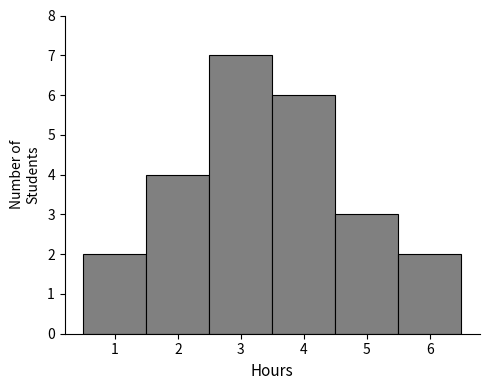

Which range on the x-axis has the tallest bar?

2.5 to 3.5